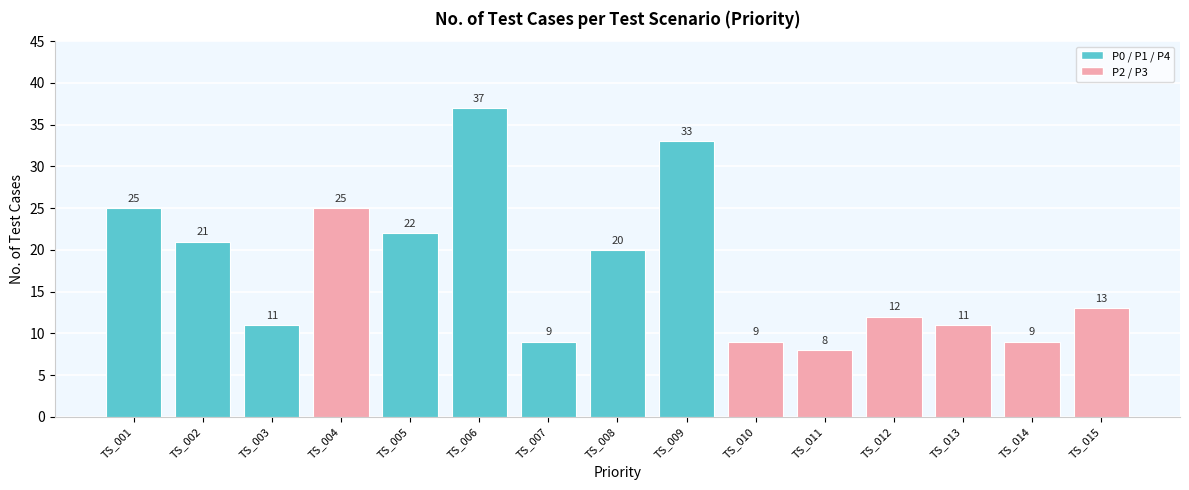

At which label does the data first exceed 13?

TS_001